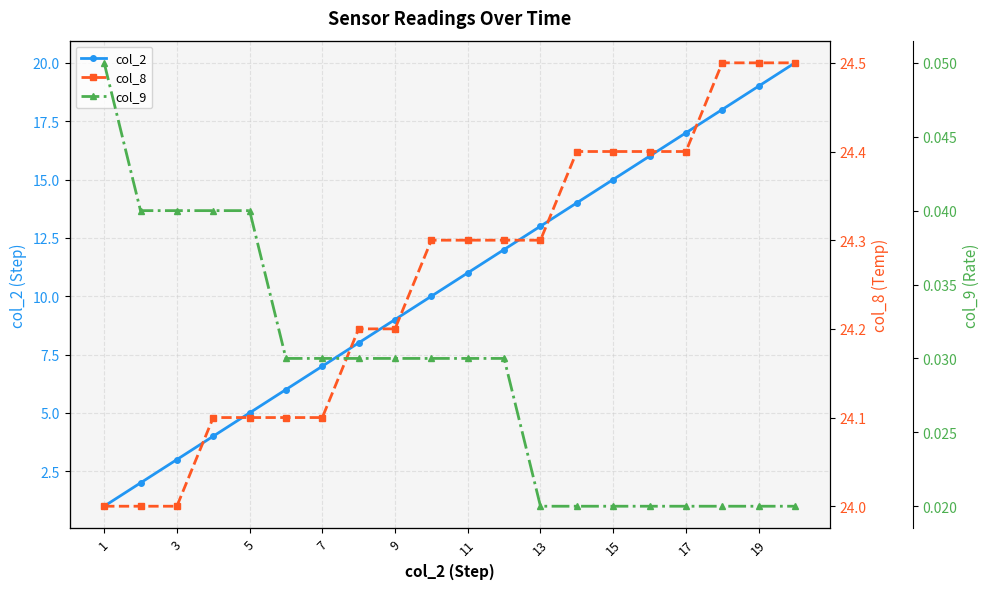

True or false: col_2 and col_9 intersect in this chart.

False